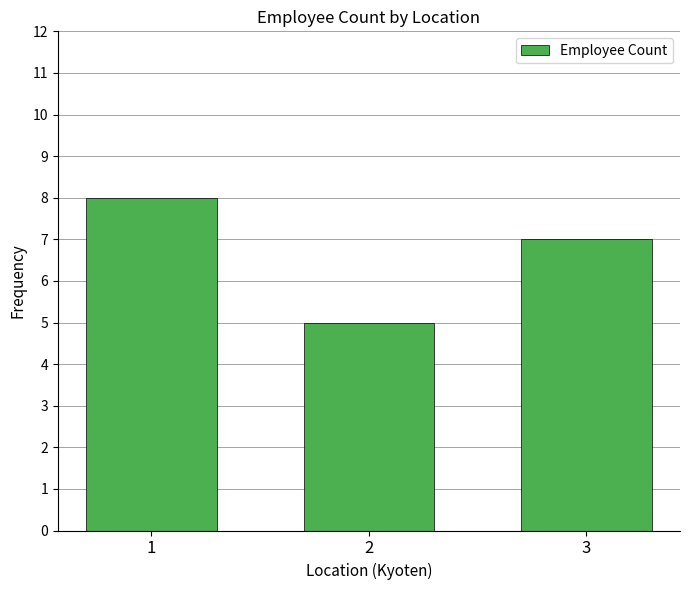

Reading left to right, transcribe all the data shown in this chart.

1=8	2=5	3=7